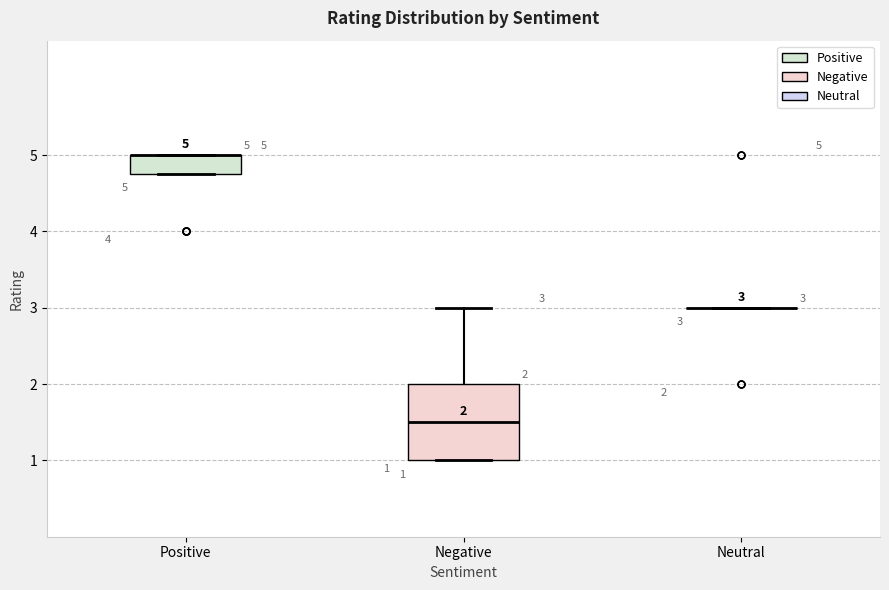

Comparing the boxes themselves (not the whiskers), which one is the tallest?

Negative